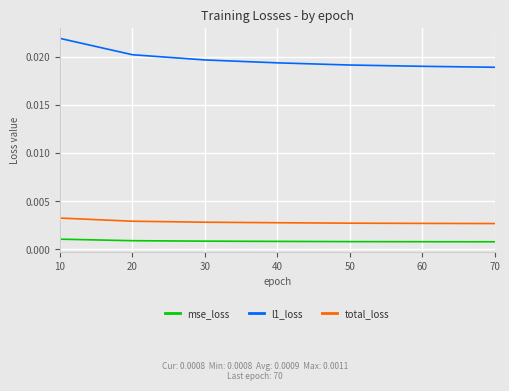

Rank the series by their maximum value, from highest to lowest.

l1_loss, total_loss, mse_loss